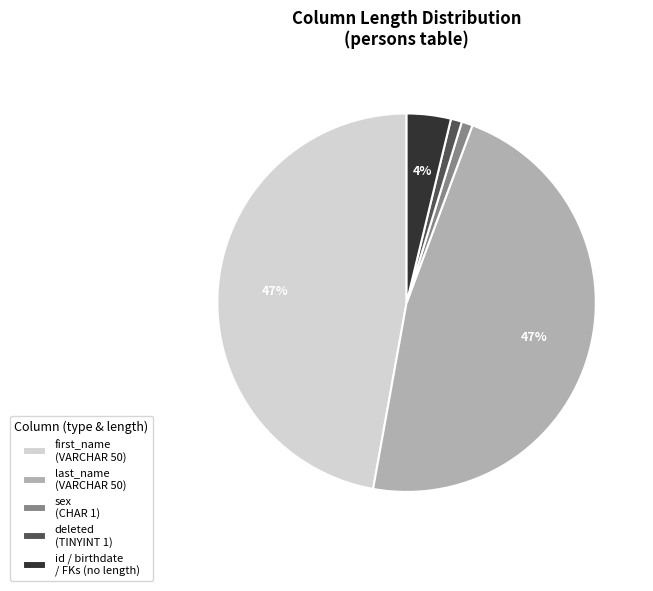

To the nearest percent, what is the difference between the largest and smallest slice percentages?

46%